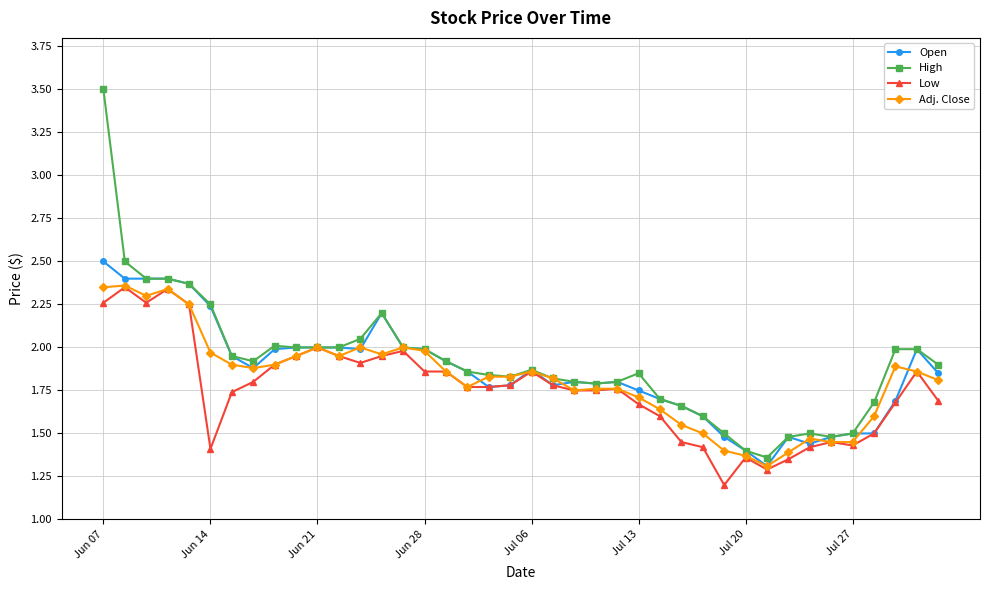

What is the greatest value displayed?

3.5